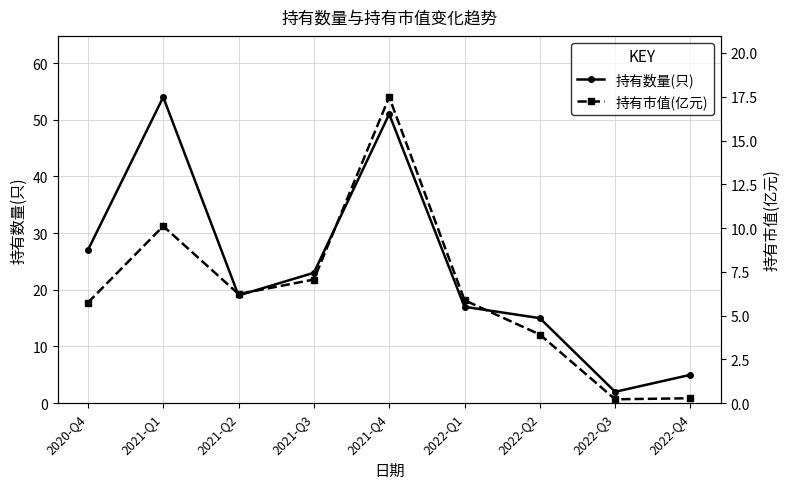

True or false: 持有市值(亿元) and 持有数量(只) intersect in this chart.

False